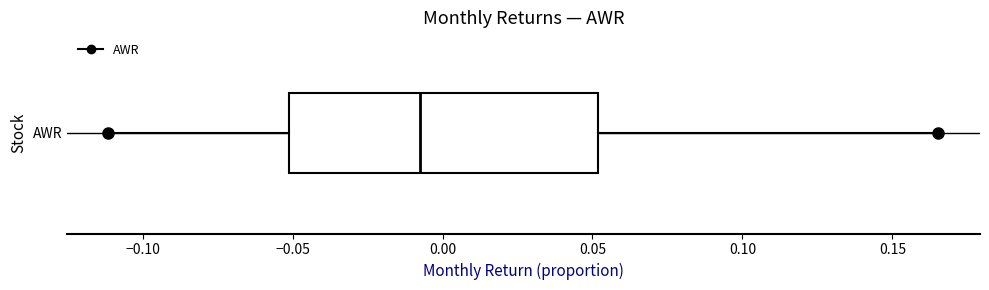

Transcribe this box plot: give where the median line is, the range the box spans, and where the two whiskers end, as read against the x-axis. The values are not printed on the chart, so give them approximately, as read against the axis.

median -0.005, box -0.050 to 0.050, whiskers -0.110 to 0.165